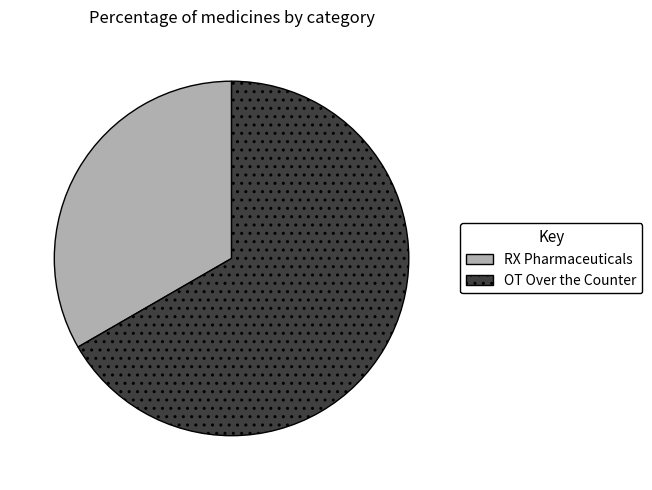

Which category has the biggest portion of the pie?

OT Over the Counter